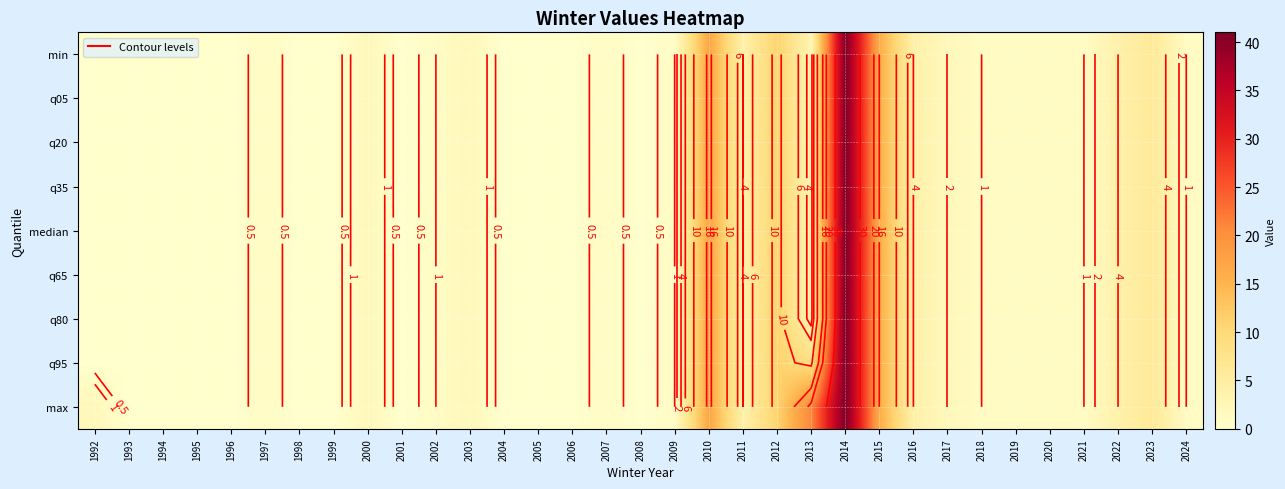

How many data points in median are less than 1?

12